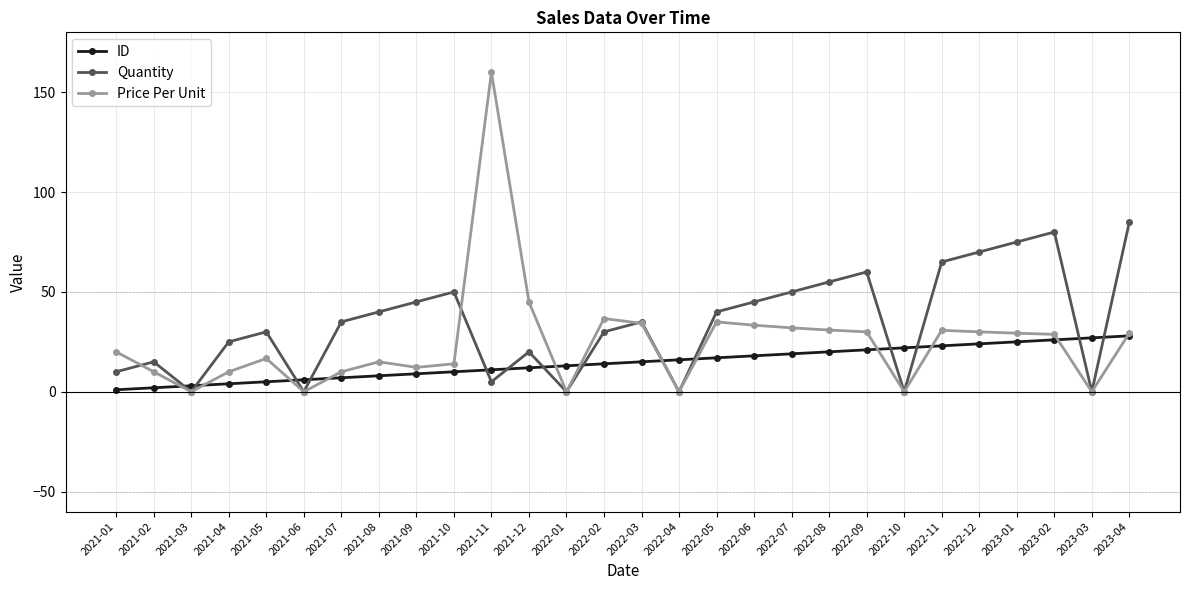

The Quantity series shows 35.0 at 2021-07. True or false?

True